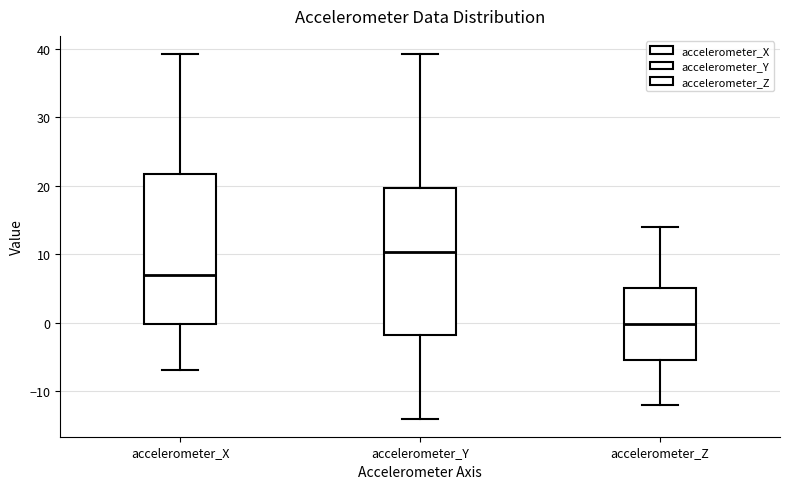

Where does the lower whisker of the box for accelerometer_Z end on the y-axis? The values are not printed on the chart, so give them approximately, as read against the axis.

-12